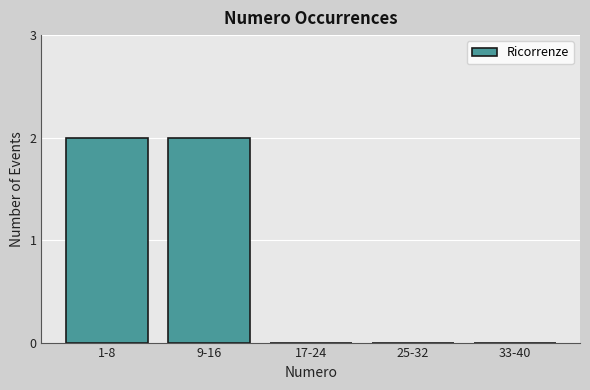

Reading left to right, extract all data points from this chart.

1-8=2	9-16=2	17-24=0	25-32=0	33-40=0